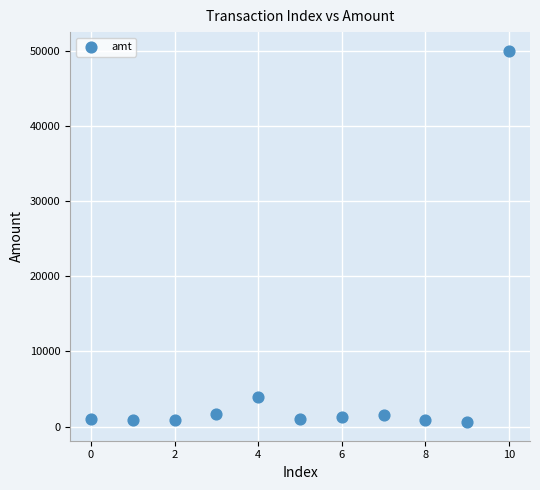

What Y value in the scatter plot is closest to 25300?

3960.0